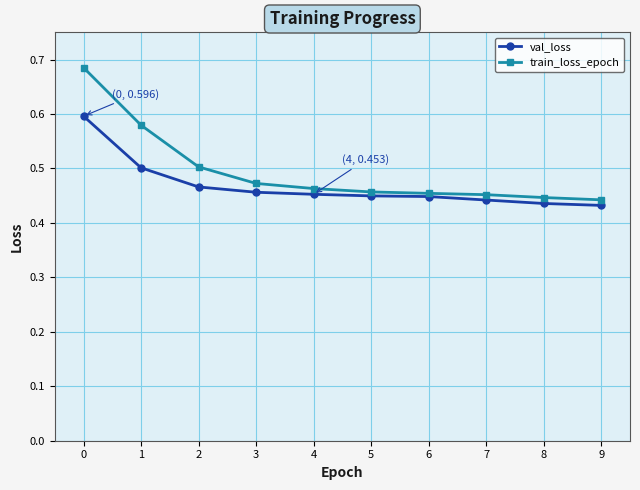

At how many categories does at least one series exceed 0?

10